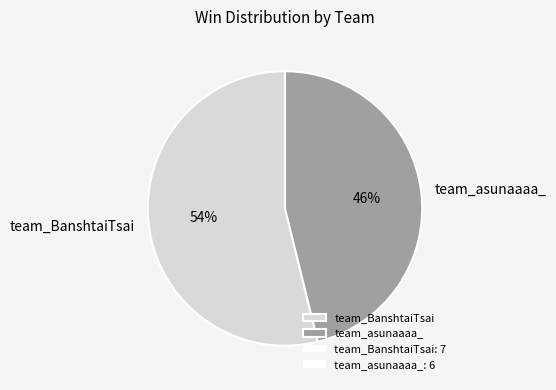

What is the largest slice in the pie chart?

team_BanshtaiTsai